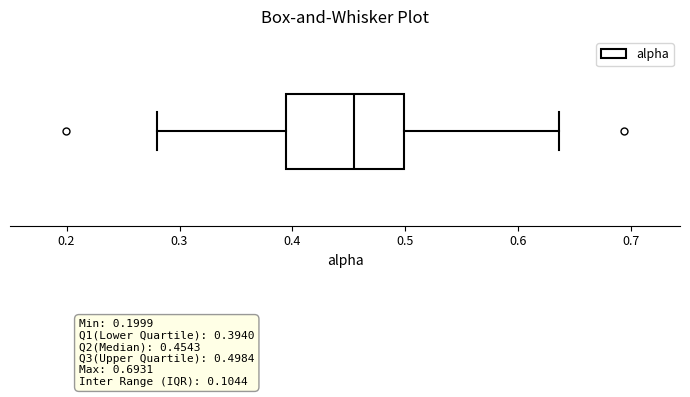

Where does the left whisker of the box end on the x-axis? The values are not printed on the chart, so give them approximately, as read against the axis.

0.28